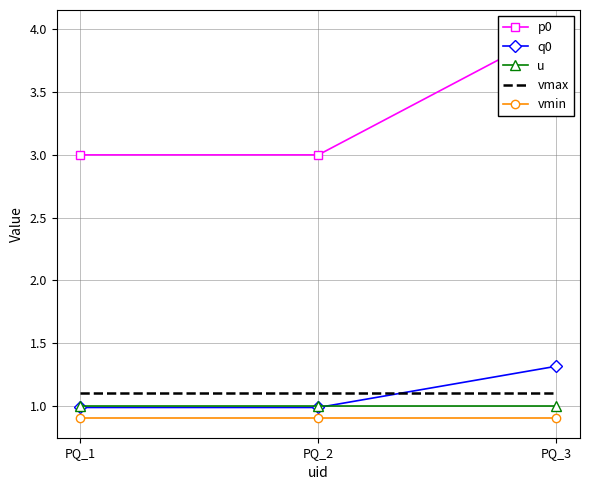

Which series has the largest total across all categories?

p0